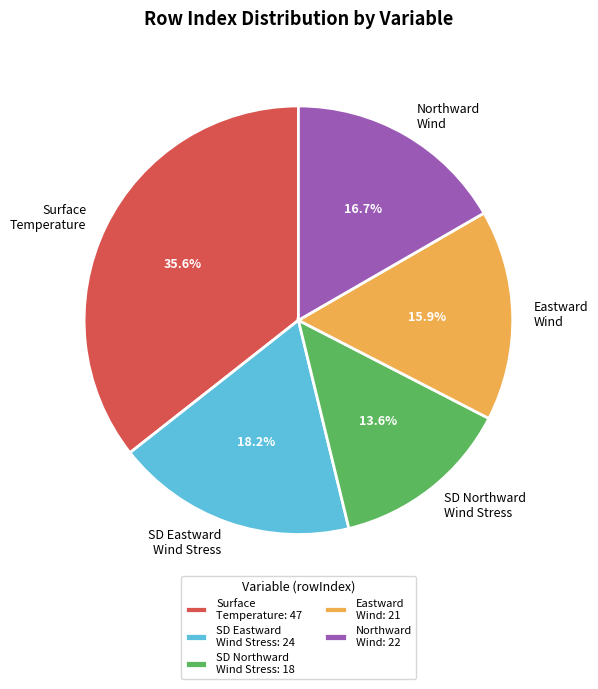

How many segments does this pie chart have?

5